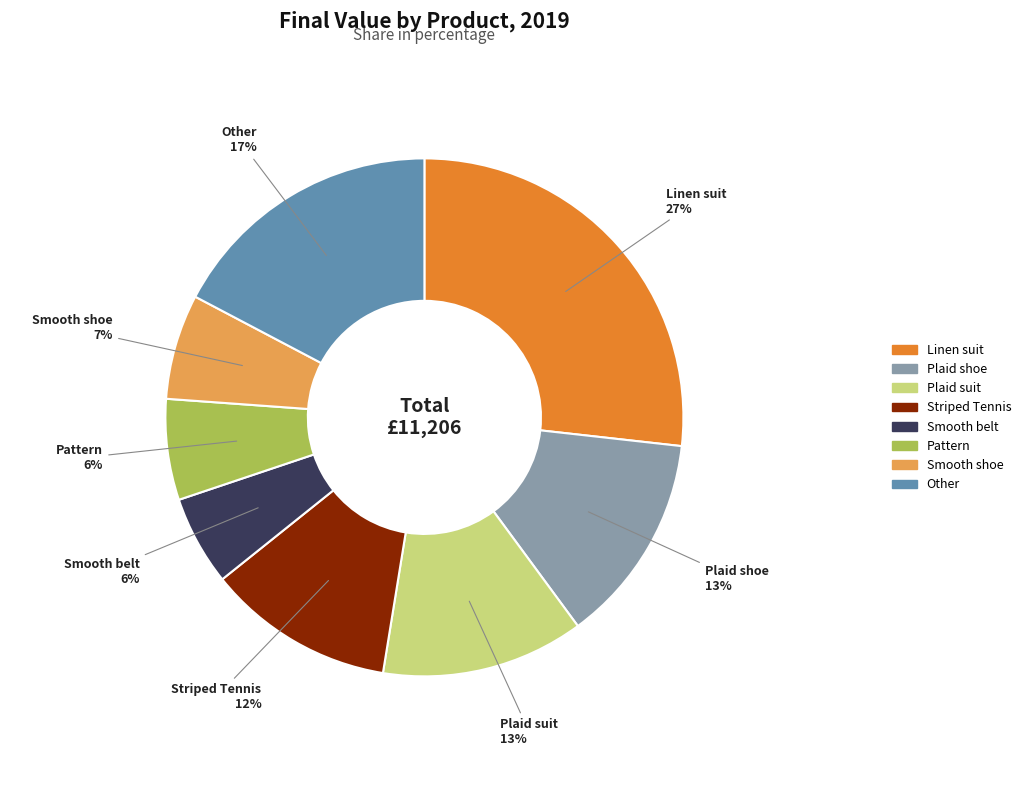

To the nearest percent, what is the average slice percentage?

12%